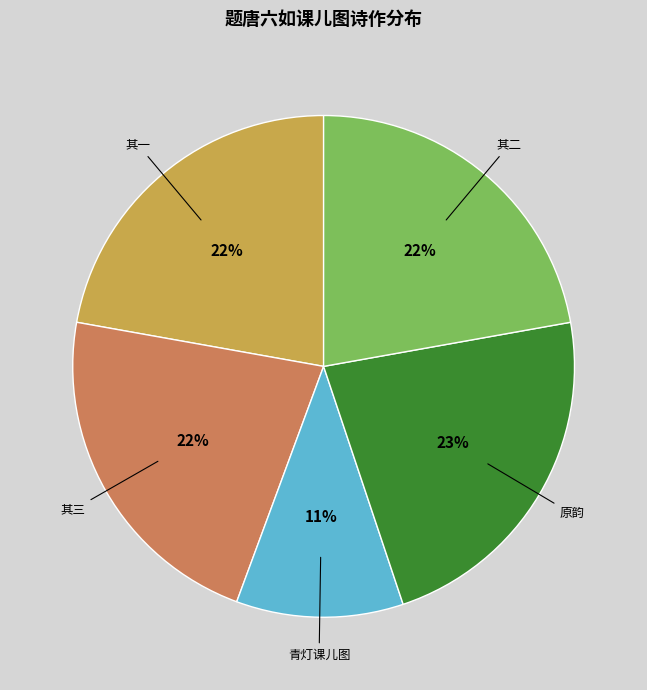

Is there any slice that represents more than half of the pie?

No